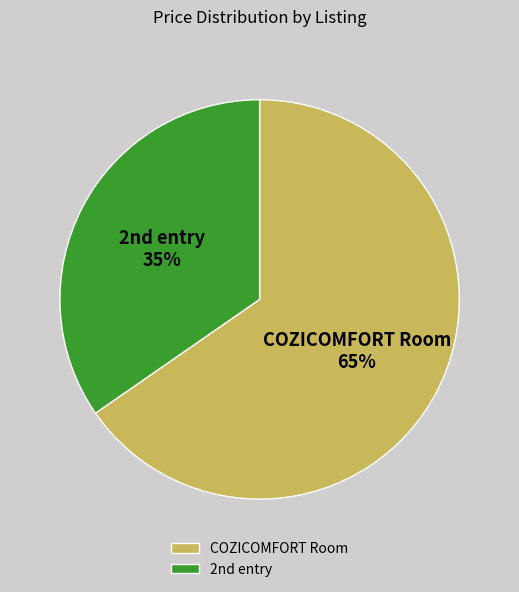

Is there a majority slice in this chart?

Yes